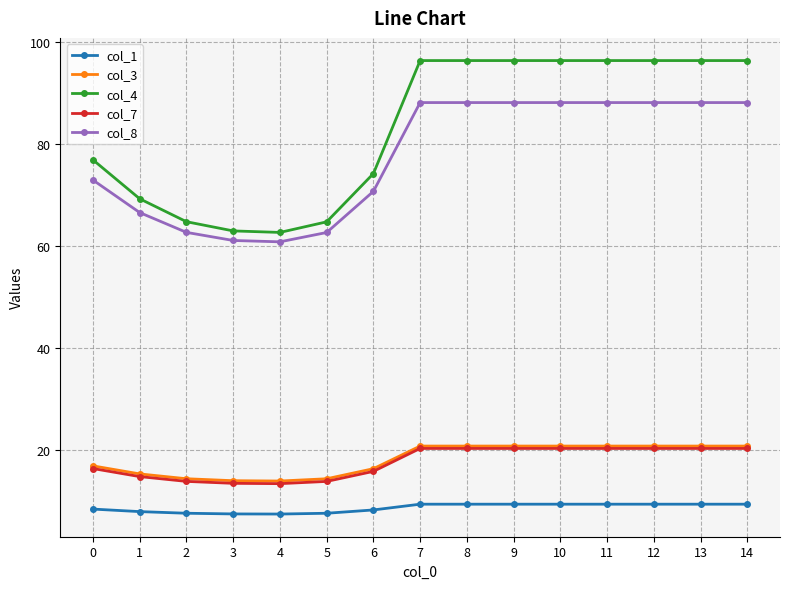

What is the value of the col_8 point at the 5th from the left?

60.9